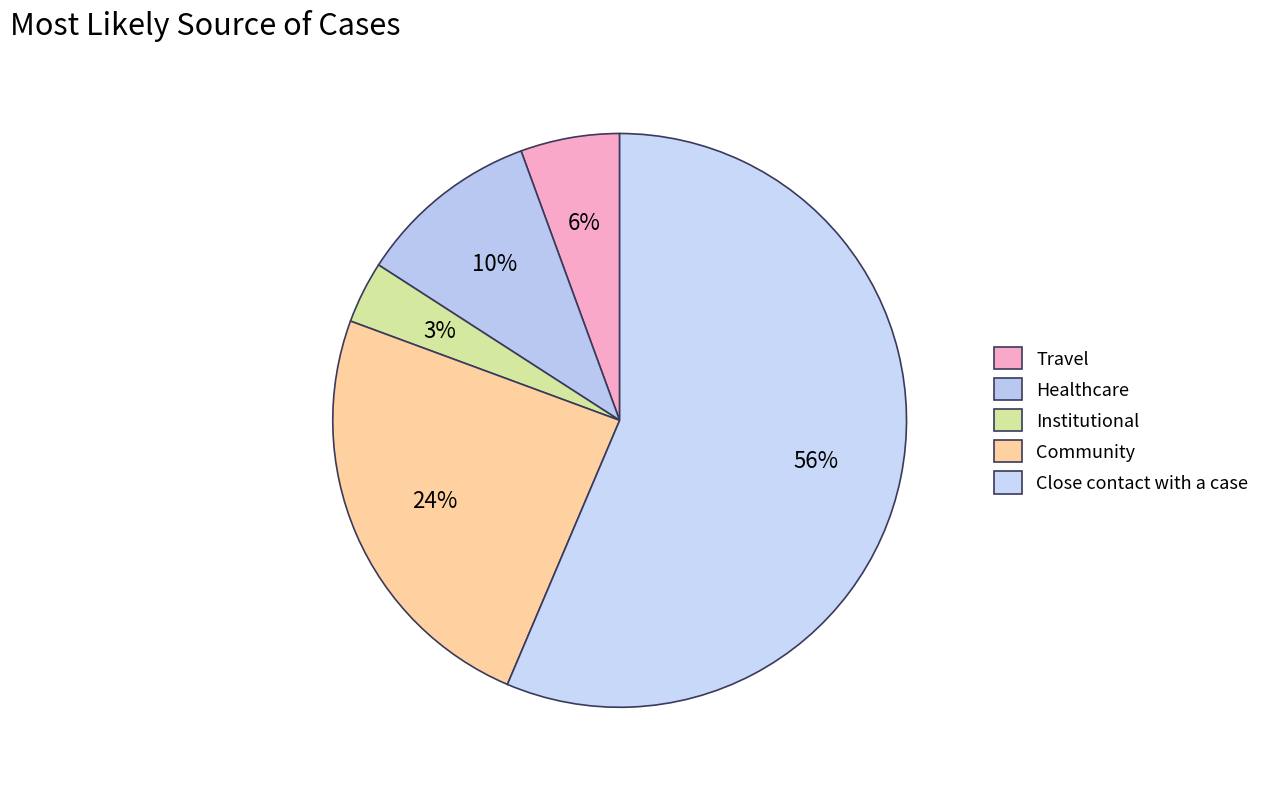

To the nearest percent, what is the combined percentage of Travel and Close contact with a case?

62%